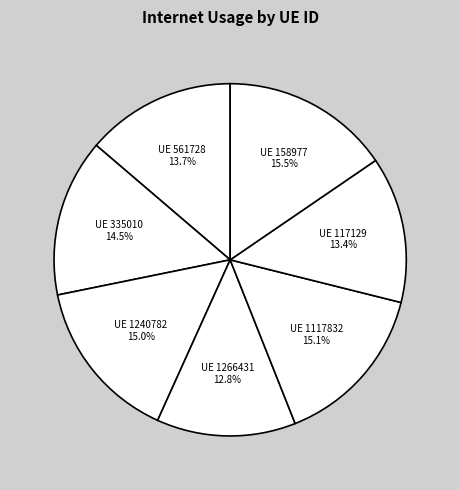

Count the number of slices in the pie.

7